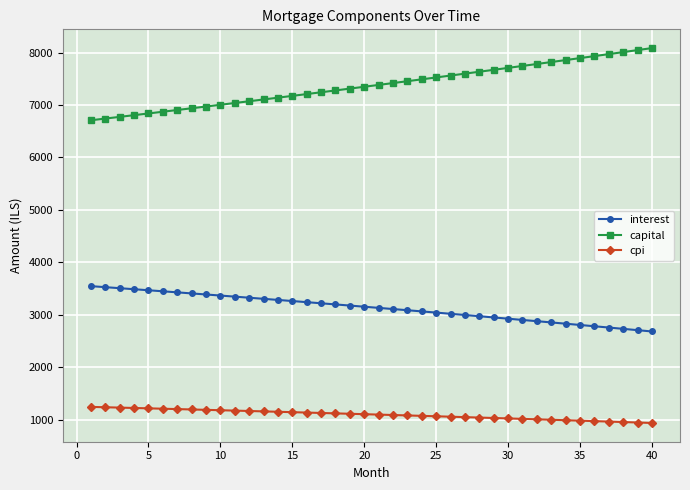

True or false: interest and cpi intersect in this chart.

False